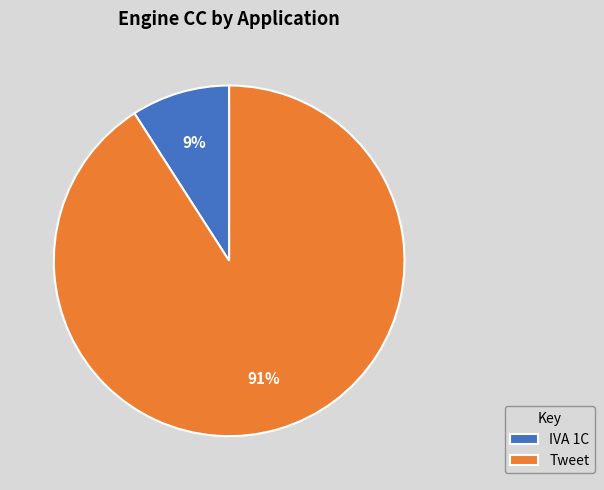

What percentage is the Tweet slice, to the nearest percent?

91%